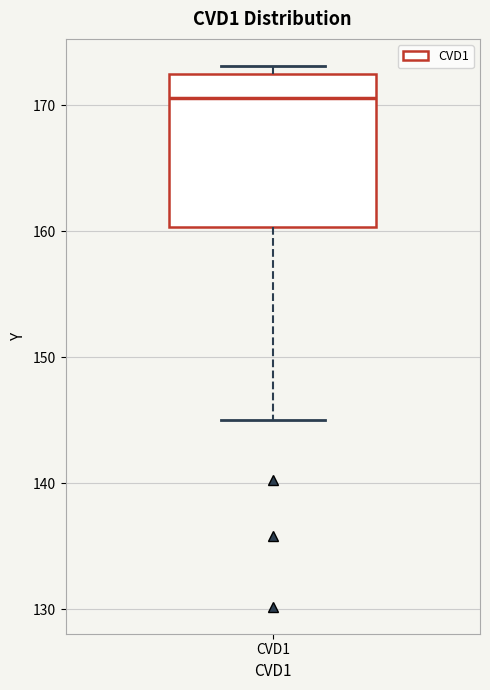

Read this box plot against the y-axis: the position of the median line, the range covered by the box, and the ends of both whiskers. The values are not printed on the chart, so give them approximately, as read against the axis.

median 171, box 160 to 172, whiskers 145 to 173